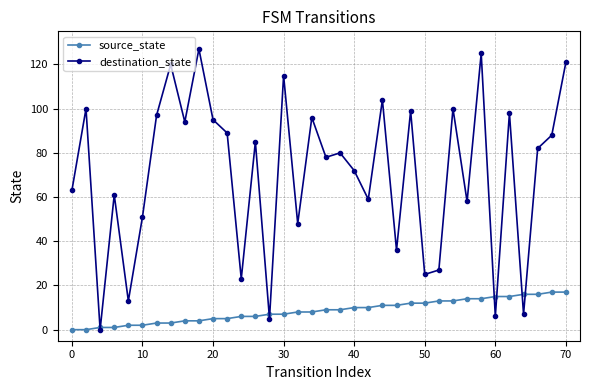

At how many categories does at least one series exceed 29?

28